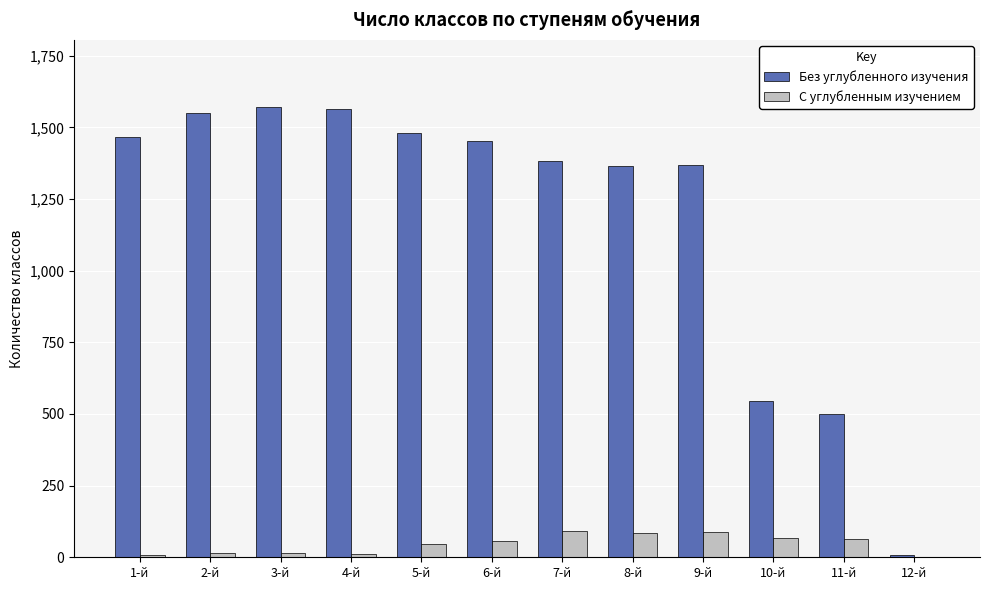

How many values in С углубленным изучением are above zero?

11